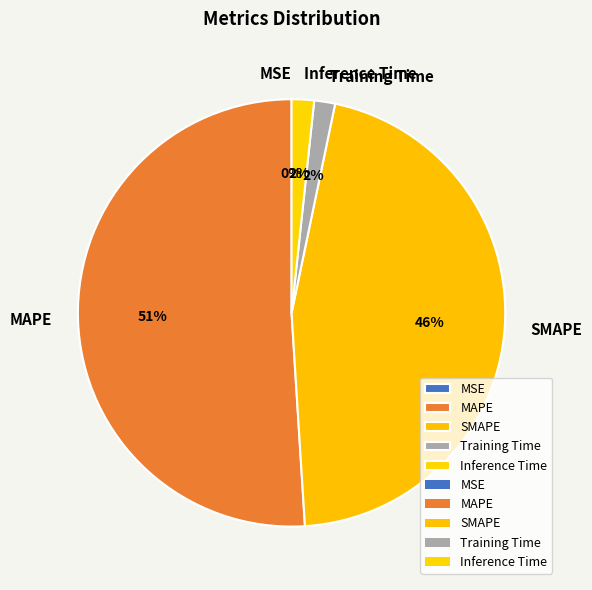

Which category has the biggest portion of the pie?

MAPE